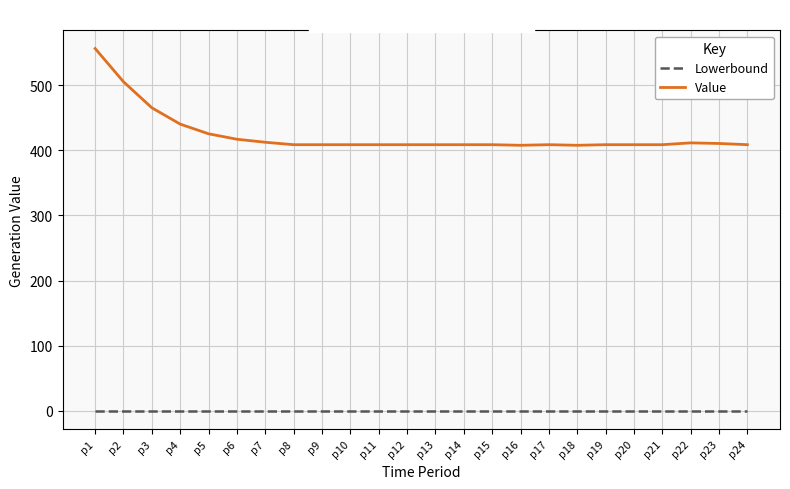

How many distinct data groups are displayed?

2